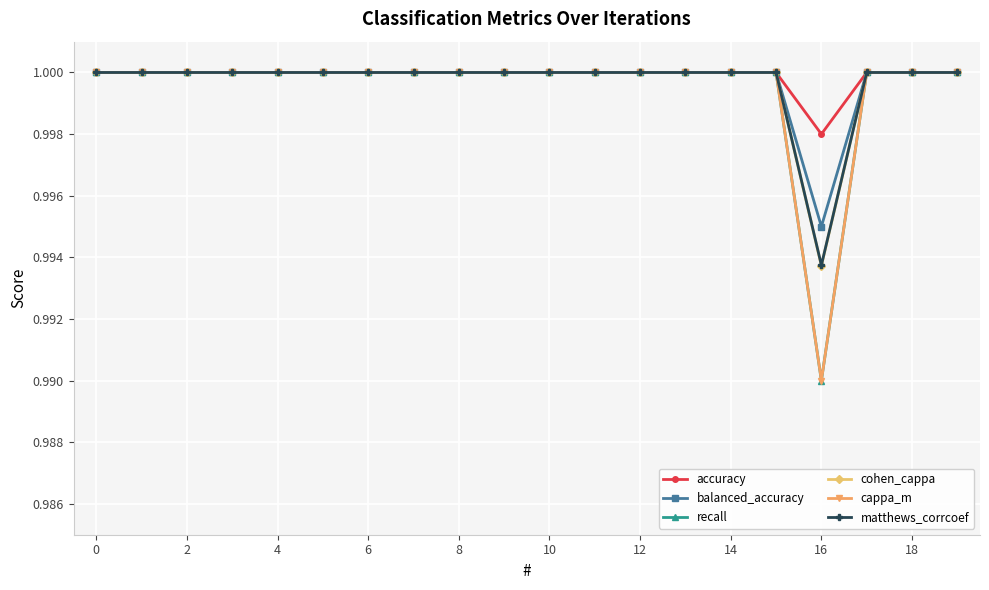

Is this an area chart (filled region under the line)?

No